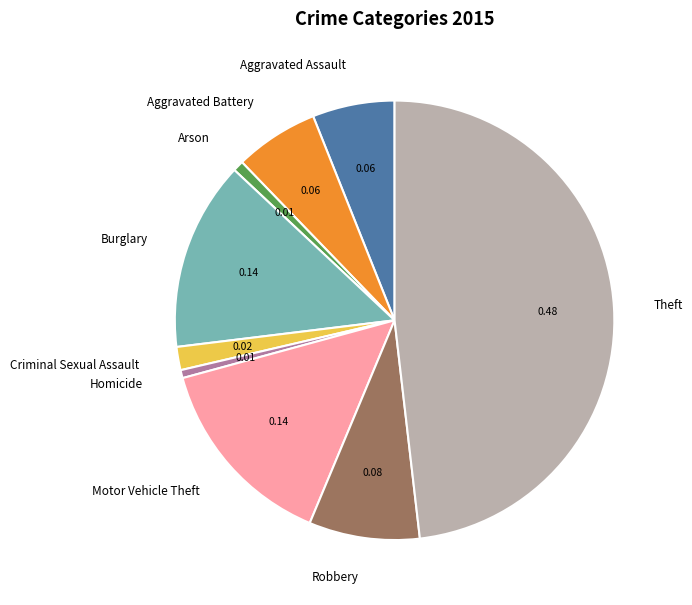

Approximately how many times larger is the value at Arson compared to Criminal Sexual Assault?

0.5